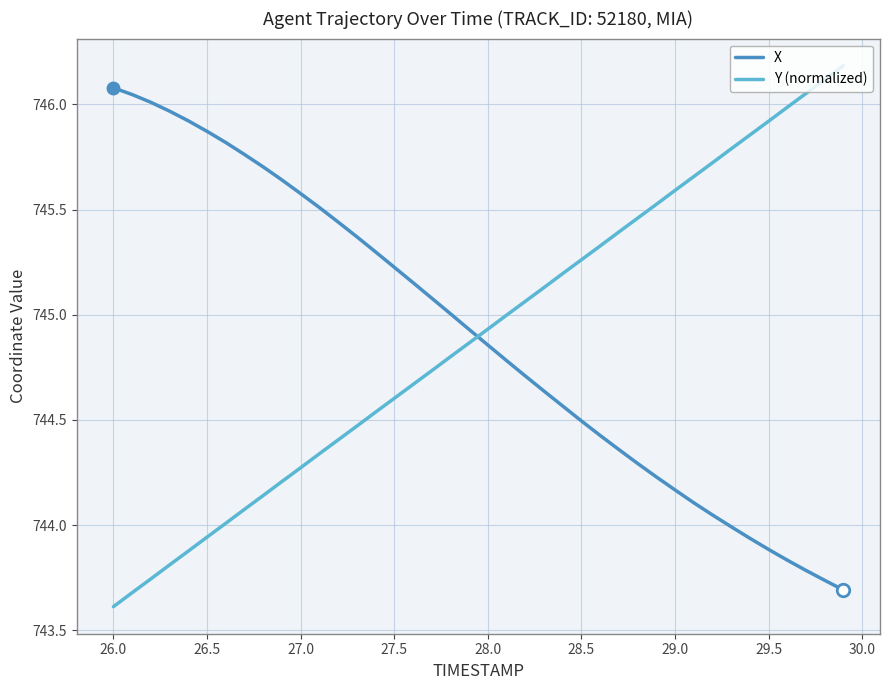

What is the smallest value displayed?

743.6